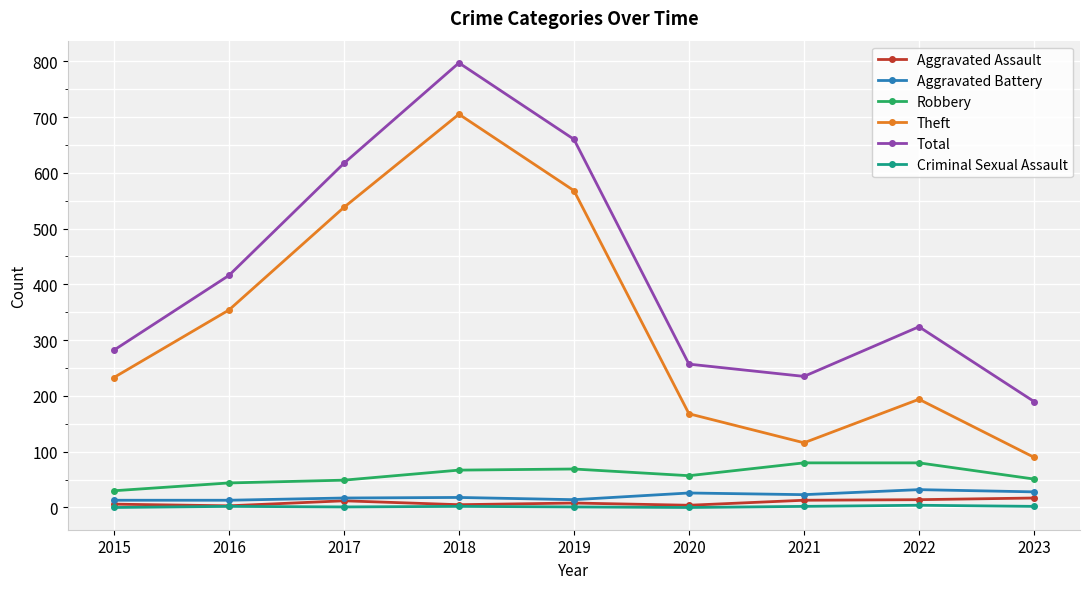

The value of Total at 2015 is 282. True or false?

True